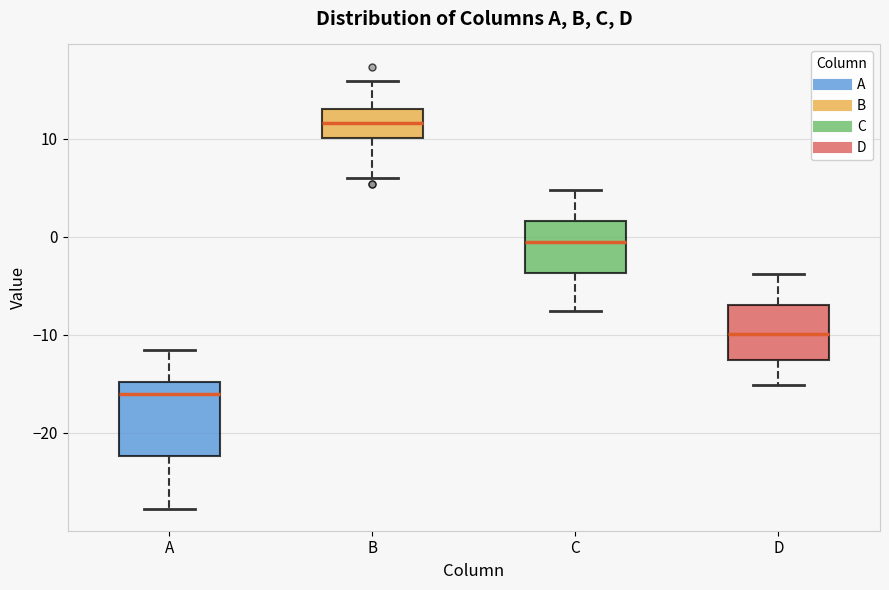

Reading left to right, read every box against the y-axis: the position of its median line, the range the box covers, and the ends of its whiskers. The values are not printed on the chart, so give them approximately, as read against the axis.

A: median -16, box -22 to -15, whiskers -28 to -11
B: median 12, box 10 to 13, whiskers 6 to 16
C: median -1, box -4 to 2, whiskers -8 to 5
D: median -10, box -13 to -7, whiskers -15 to -4